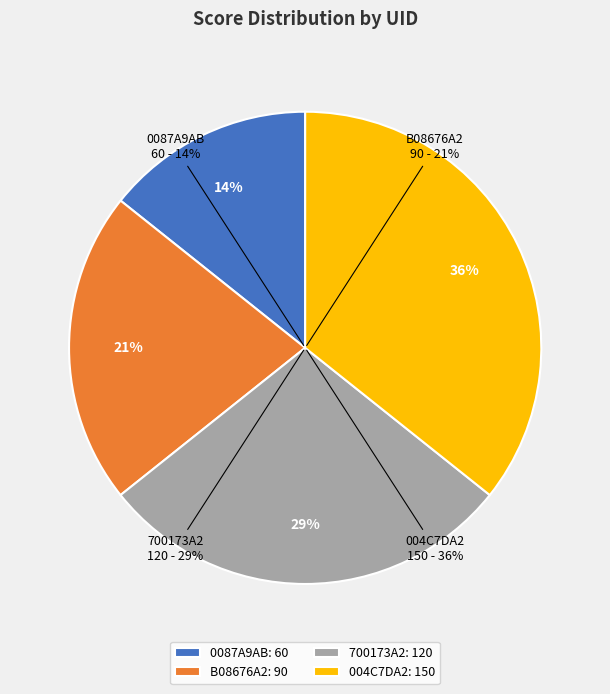

Does any single category account for the majority?

No